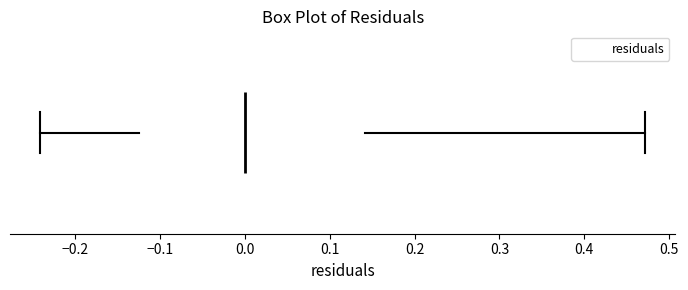

Where does the left whisker of the box end on the x-axis? The values are not printed on the chart, so give them approximately, as read against the axis.

-0.24